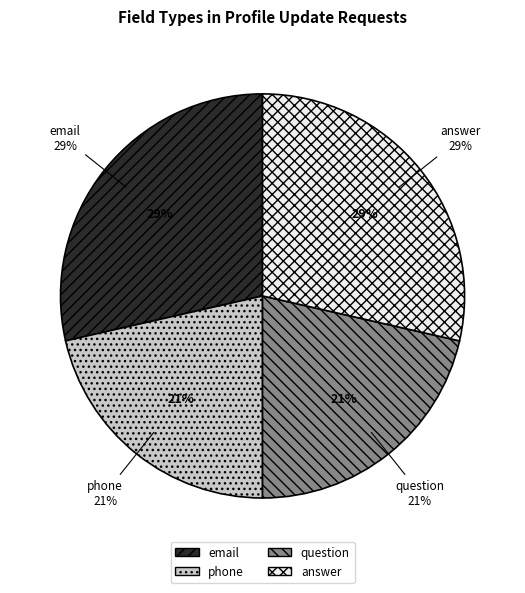

How many slices are in this pie chart?

4